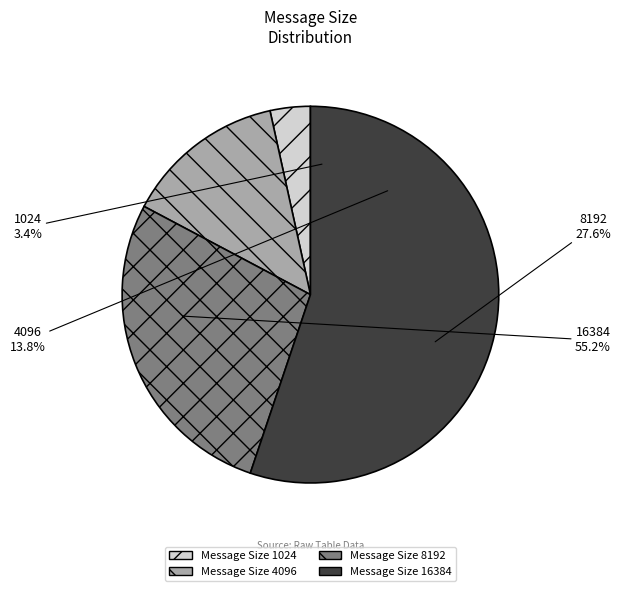

Which has a higher value, 16384 or 8192?

16384